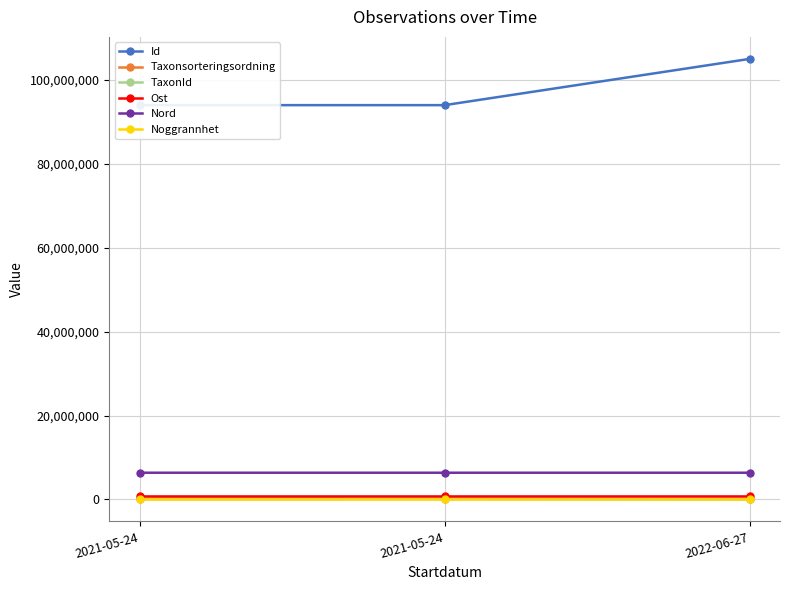

At which category does the chart reach its peak across all series?

2022-06-27